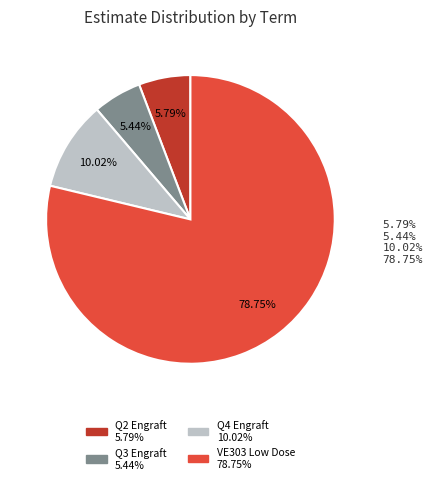

How many slices are in this pie chart?

4